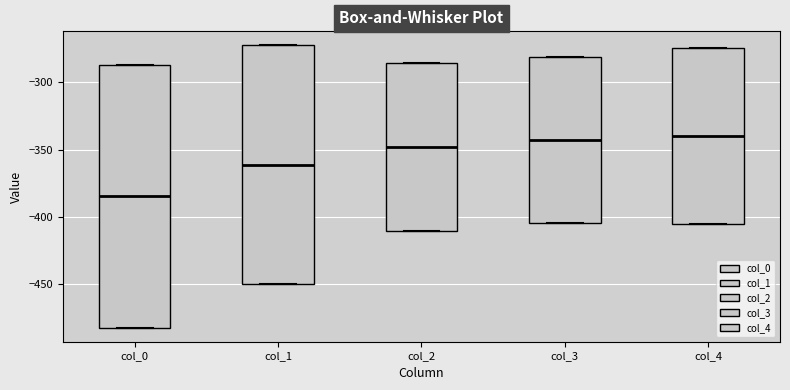

Reading left to right, read every box against the y-axis: the position of its median line, the range the box covers, and the ends of its whiskers. The values are not printed on the chart, so give them approximately, as read against the axis.

col_0: median -385, box -480 to -285, whiskers -480 to -285
col_1: median -360, box -450 to -275, whiskers -450 to -275
col_2: median -350, box -410 to -285, whiskers -410 to -285
col_3: median -345, box -405 to -280, whiskers -405 to -280
col_4: median -340, box -405 to -275, whiskers -405 to -275